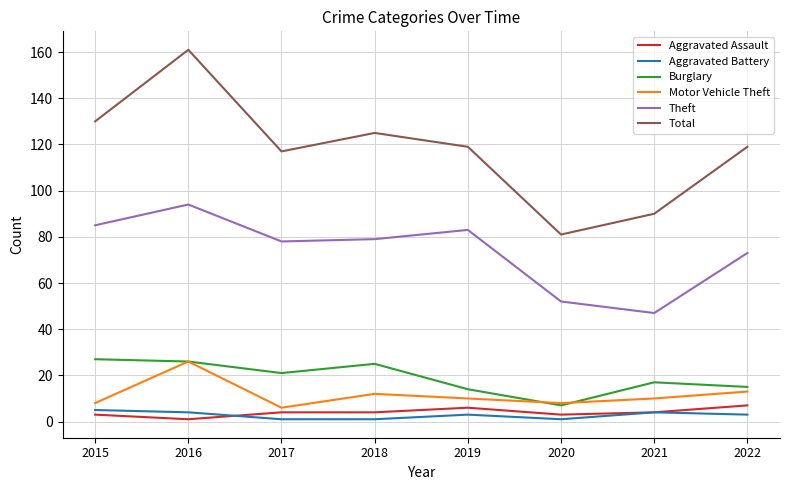

How many lines are shown in the chart?

6